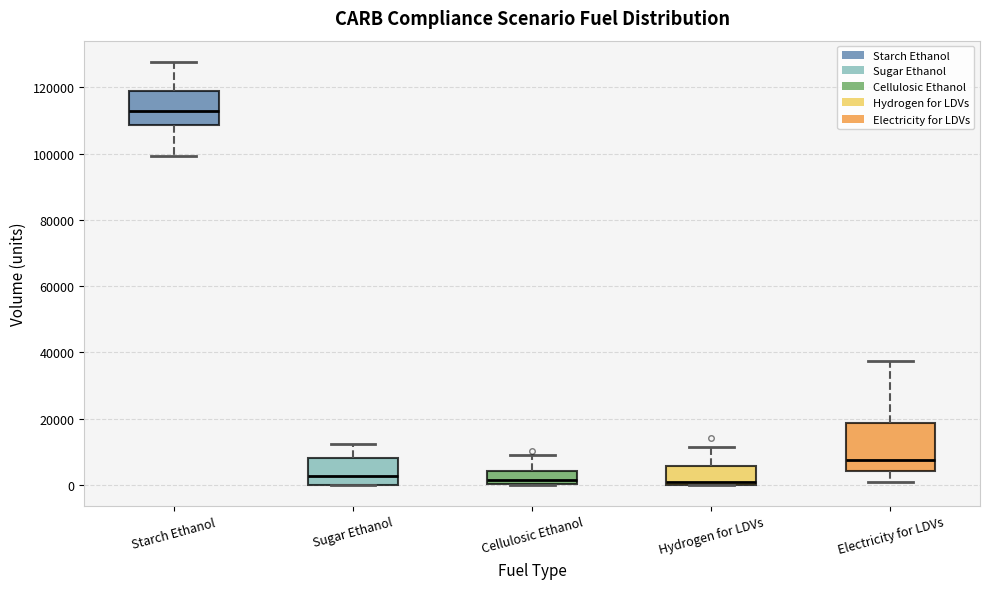

Reading left to right, read every box against the y-axis: the position of its median line, the range the box covers, and the ends of its whiskers. The values are not printed on the chart, so give them approximately, as read against the axis.

Starch Ethanol: median 112000, box 108000 to 118000, whiskers 100000 to 128000
Sugar Ethanol: median 2000, box 0 to 8000, whiskers 0 to 12000
Cellulosic Ethanol: median 2000, box 0 to 4000, whiskers 0 to 8000
Hydrogen for LDVs: median 0 (just above the box's lower edge), box 0 to 6000, whiskers 0 to 12000
Electricity for LDVs: median 8000, box 4000 to 18000, whiskers 0 to 38000